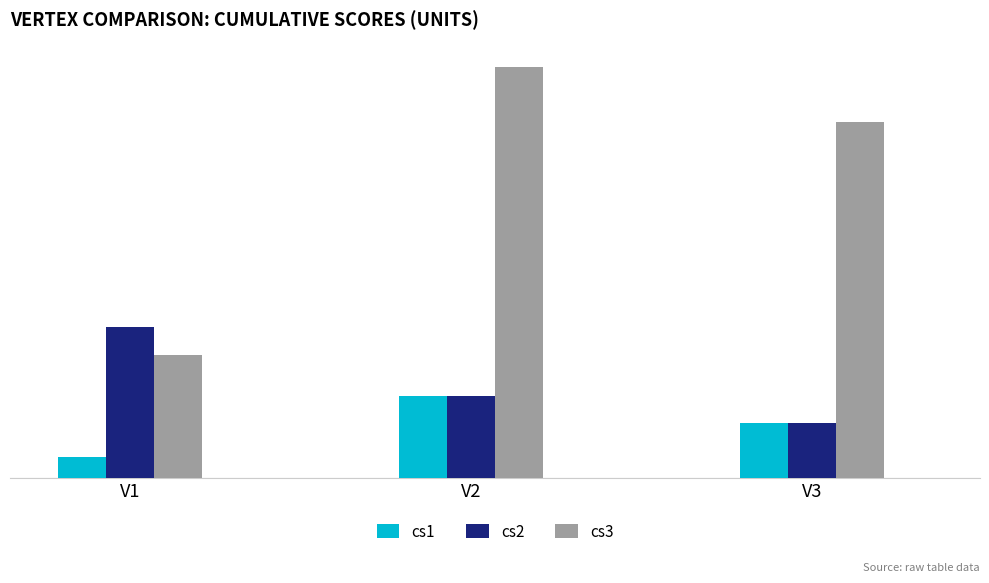

What is the average value of the cs1 series?

8